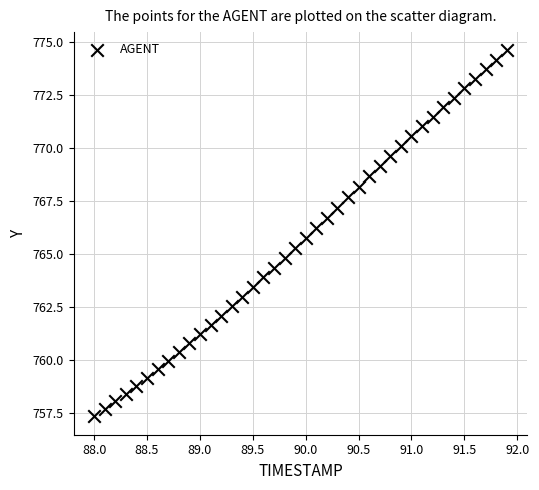

What is the range of Y values (max minus min)?

17.3